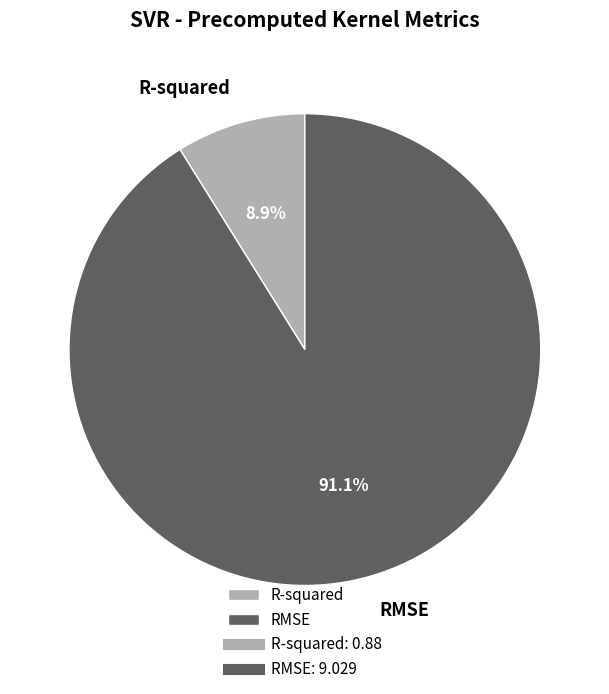

Is there any slice that represents more than half of the pie?

Yes